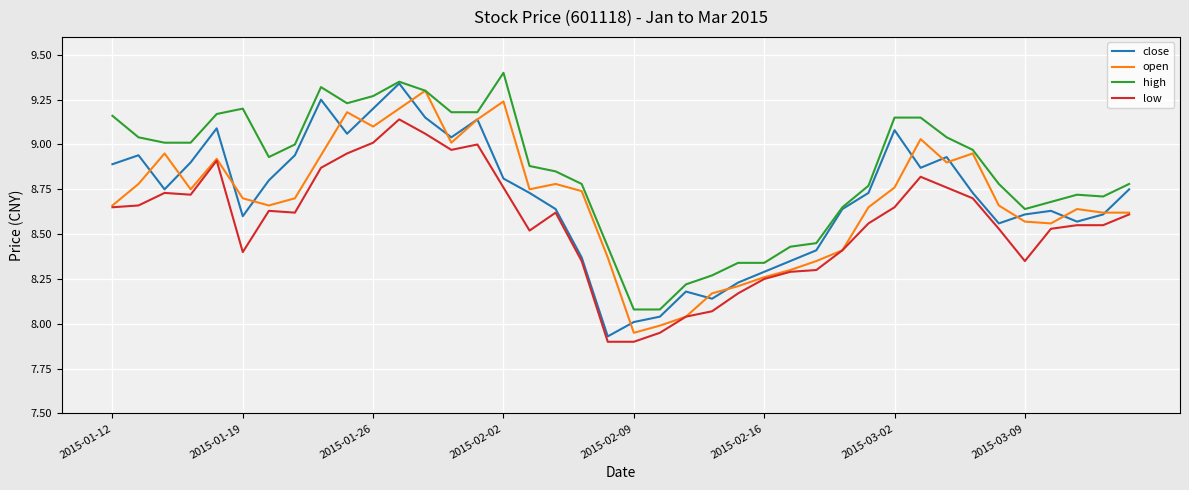

What is the greatest value displayed?

9.4